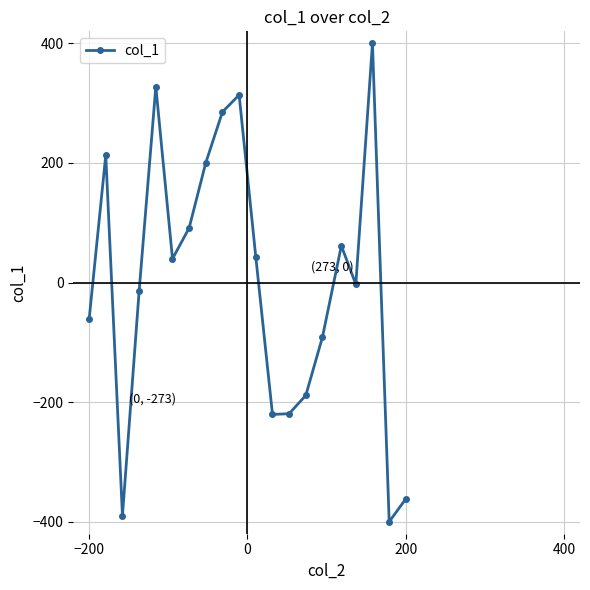

What is the value of the 3rd point from the left?

-389.7